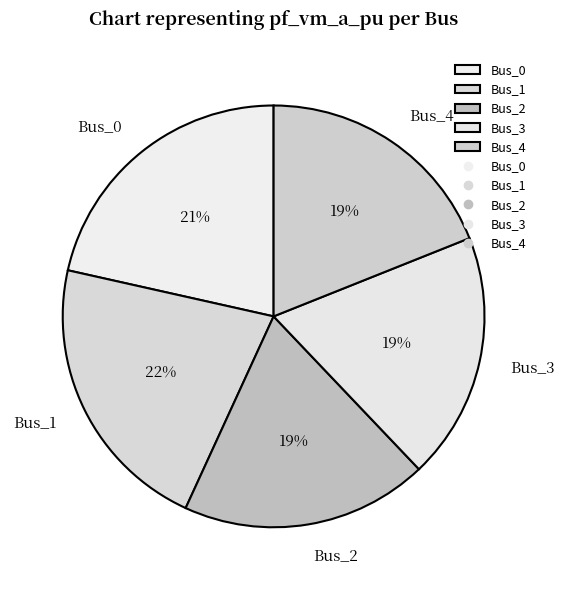

Is the sum of Bus_2 and Bus_3 greater than half?

No